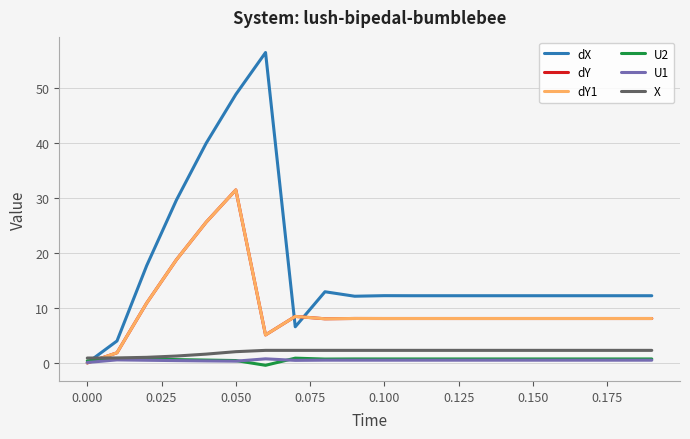

Does the chart display data point markers on the line(s)?

No